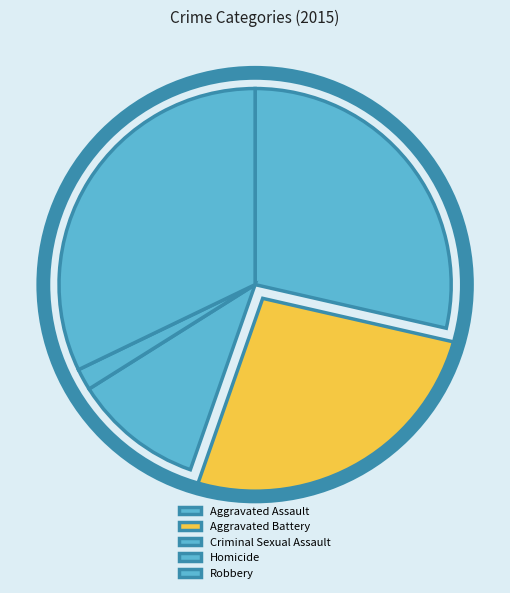

Is it true that Criminal Sexual Assault is 1% of the pie?

False